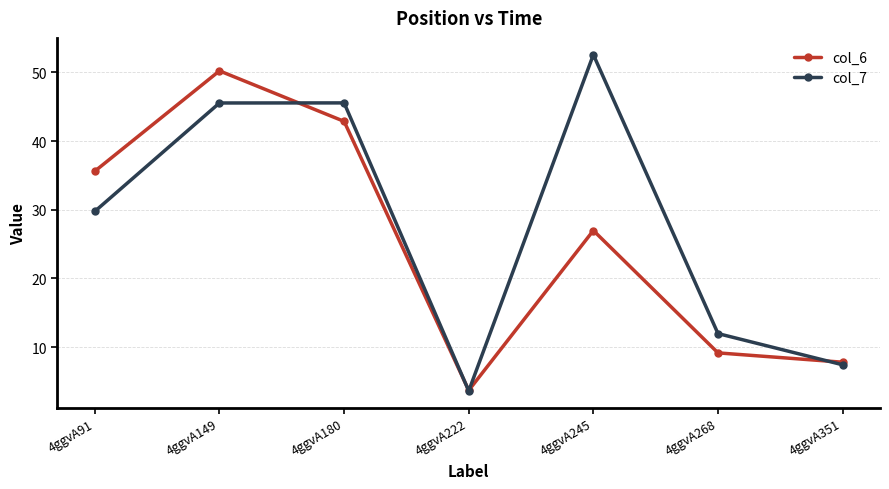

Where does the col_6 series first go above 26?

4ggvA91